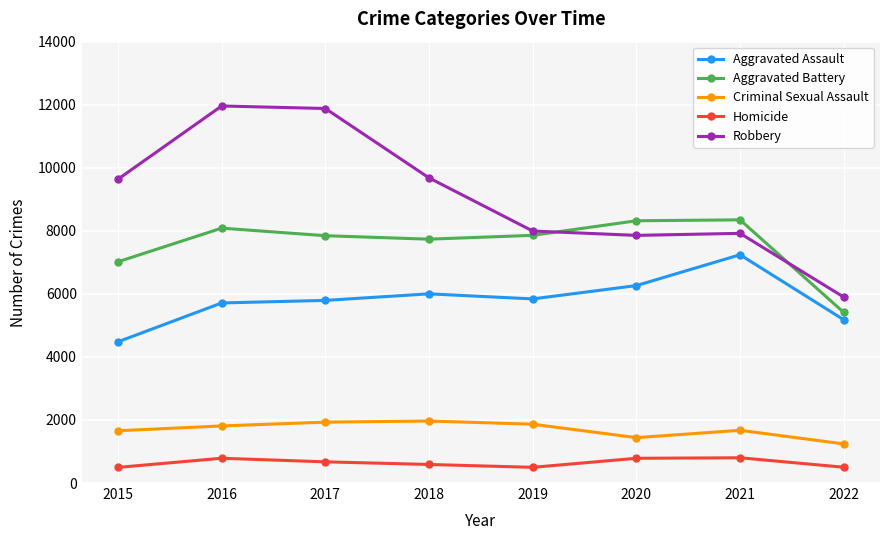

Is this an area chart (filled region under the line)?

No